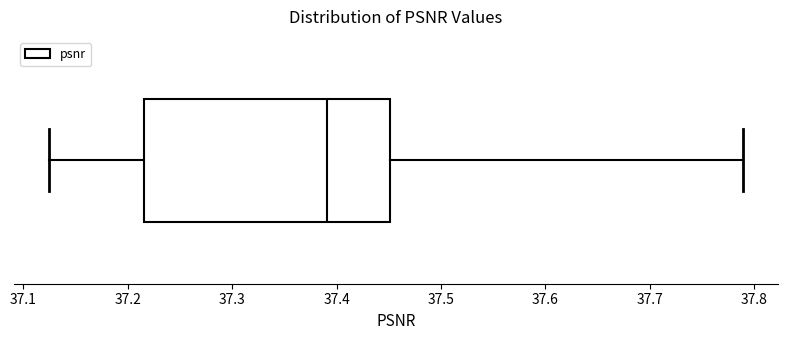

Transcribe this box plot: give where the median line is, the range the box spans, and where the two whiskers end, as read against the x-axis. The values are not printed on the chart, so give them approximately, as read against the axis.

median 37.39, box 37.22 to 37.45, whiskers 37.12 to 37.79